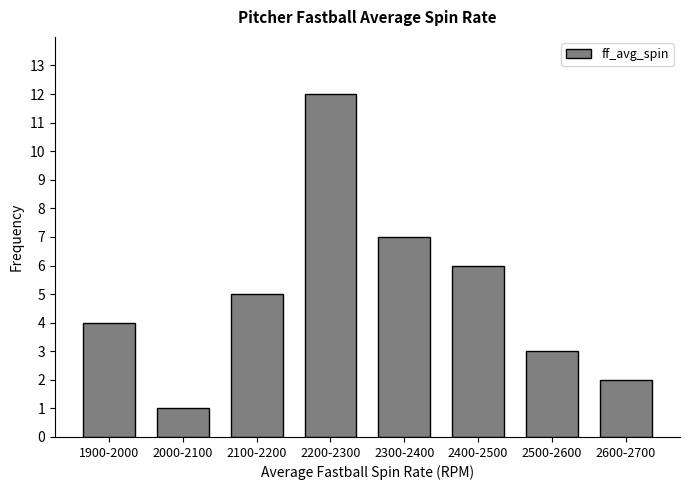

Reading left to right, transcribe all the data shown in this chart.

1900-2000=4	2000-2100=1	2100-2200=5	2200-2300=12	2300-2400=7	2400-2500=6	2500-2600=3	2600-2700=2